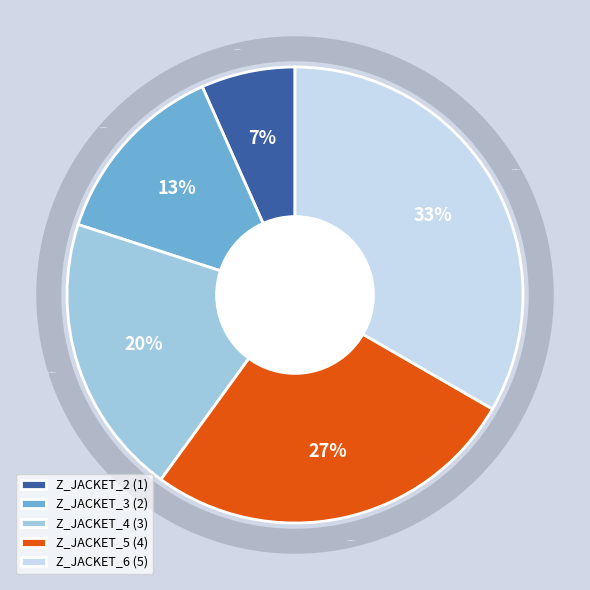

To the nearest percent, what is the difference between the Z_JACKET_2 and Z_JACKET_4 slice percentages?

13%